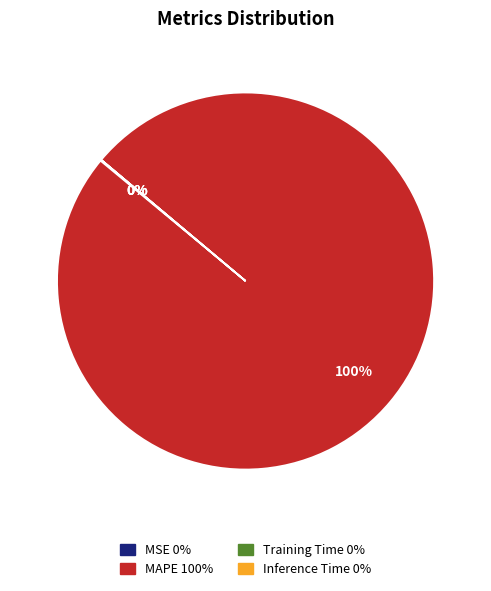

Does MAPE 100% represent more than half of the total?

Yes